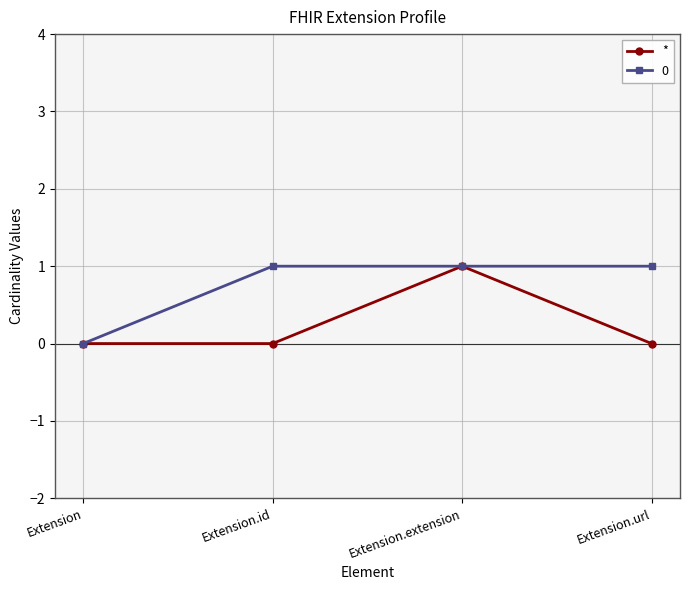

At Extension.id, list the series in order from smallest to largest.

*, 0